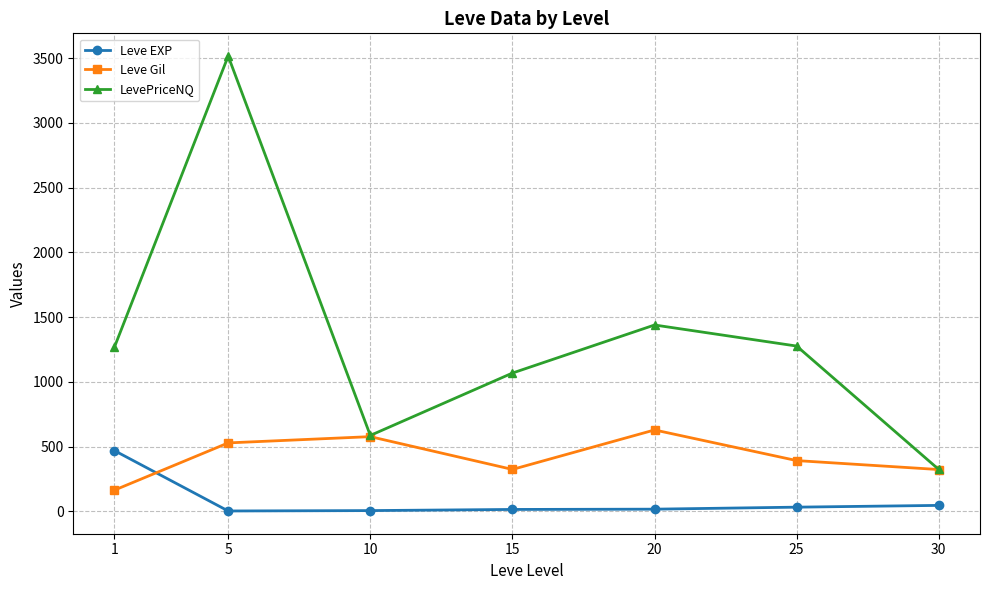

After their last crossing, which series has the higher values: Leve EXP or Leve Gil?

Leve Gil